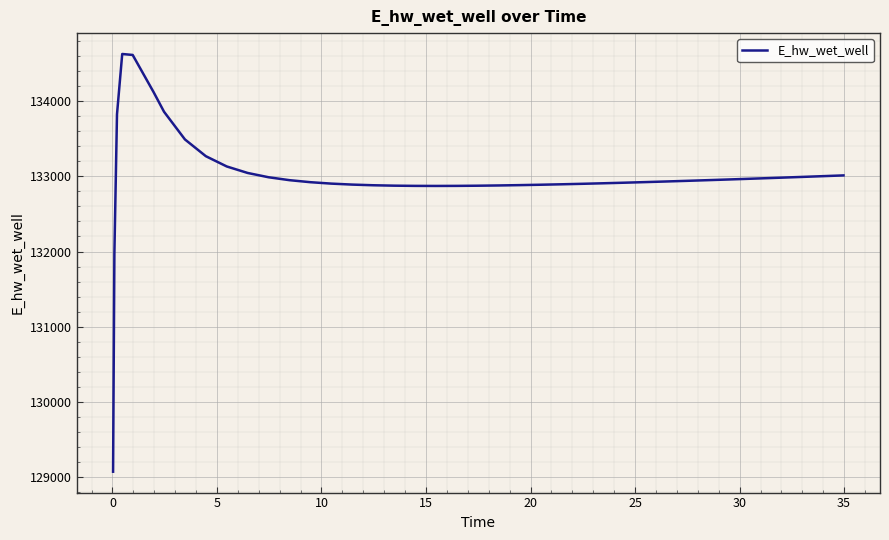

What is the minimum value shown in the chart?

129070.3